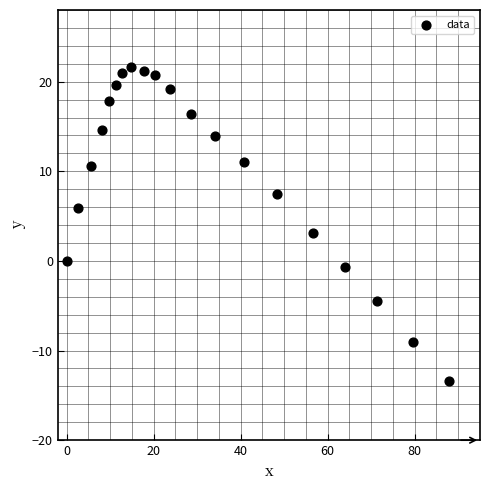

What Y value in the scatter plot is closest to 4?

3.1